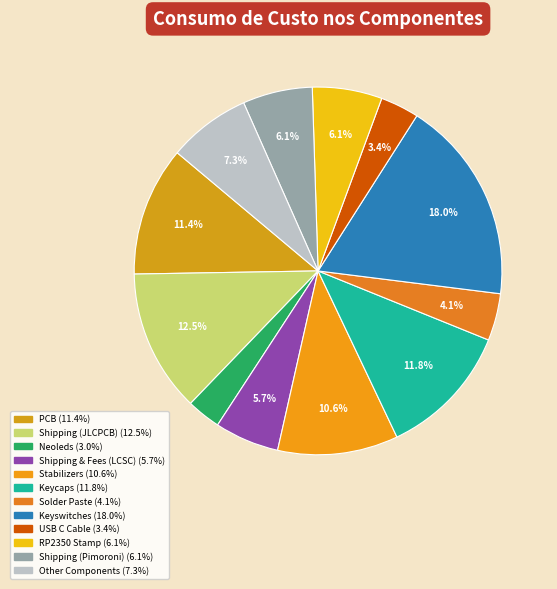

How many slices are in this pie chart?

12